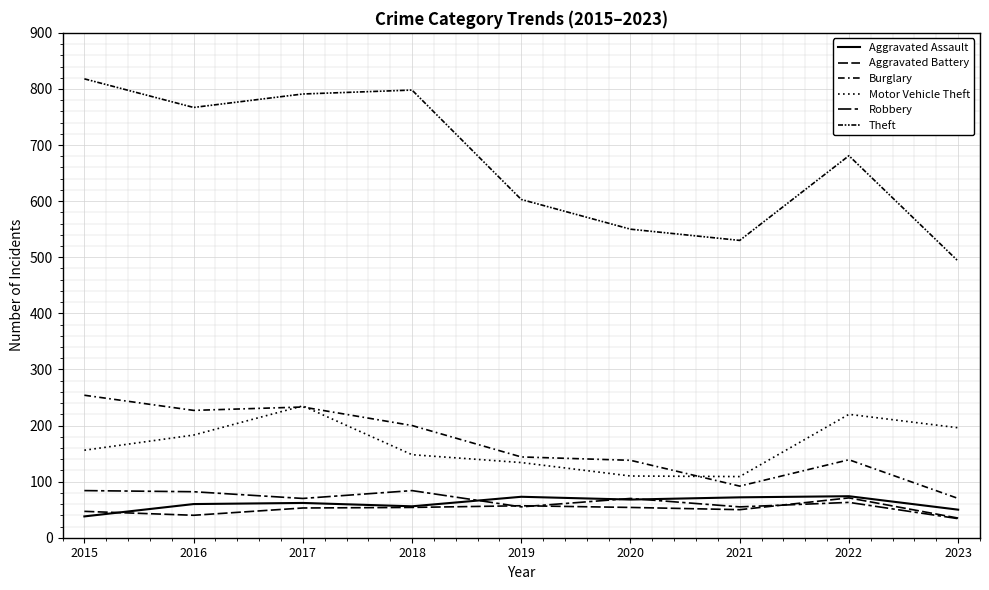

In Theft, how many points are lower than both neighbors (excluding endpoints)?

2